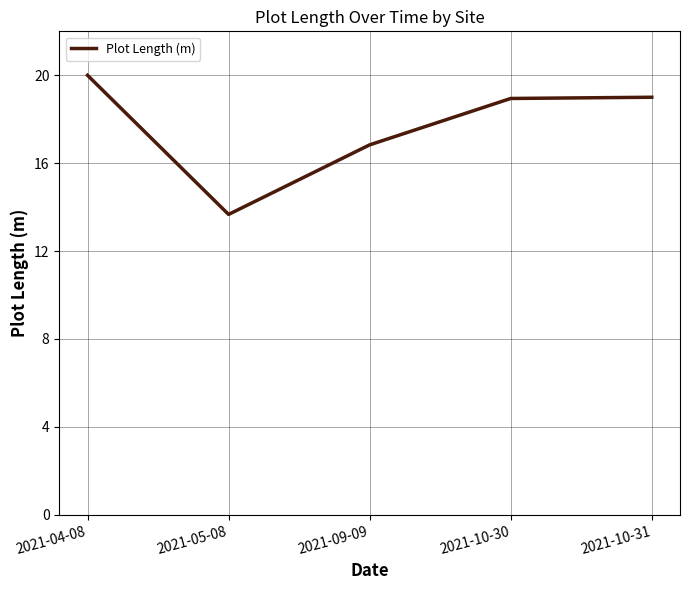

What position from the right is 2021-04-08?

5